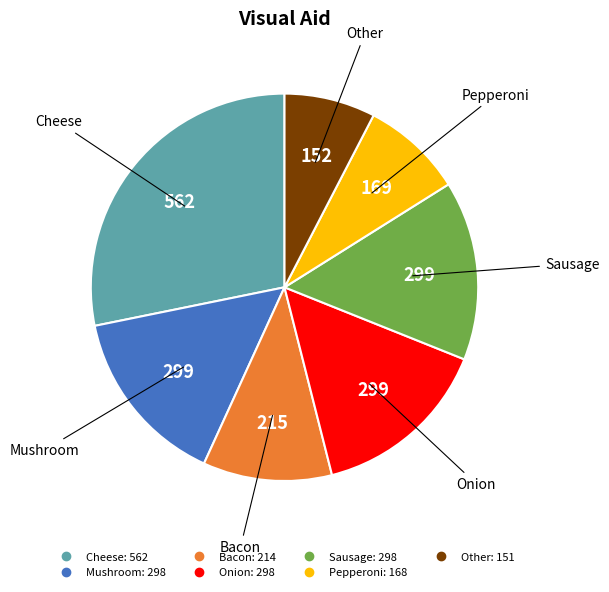

Is there any slice that represents more than half of the pie?

No